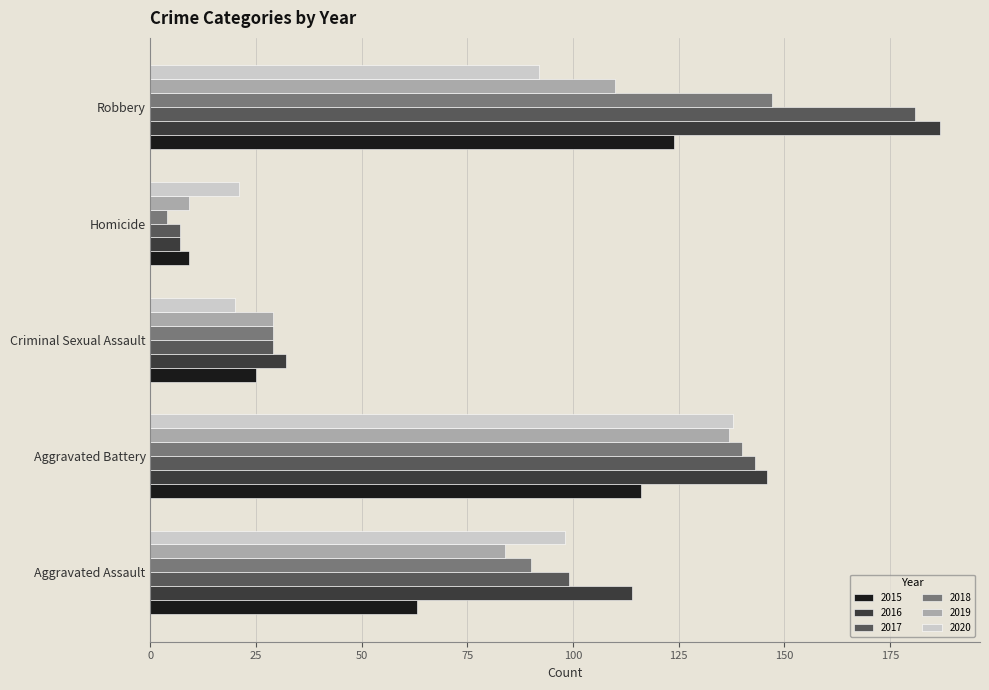

The 2020 series shows 33 at Aggravated Assault. True or false?

False